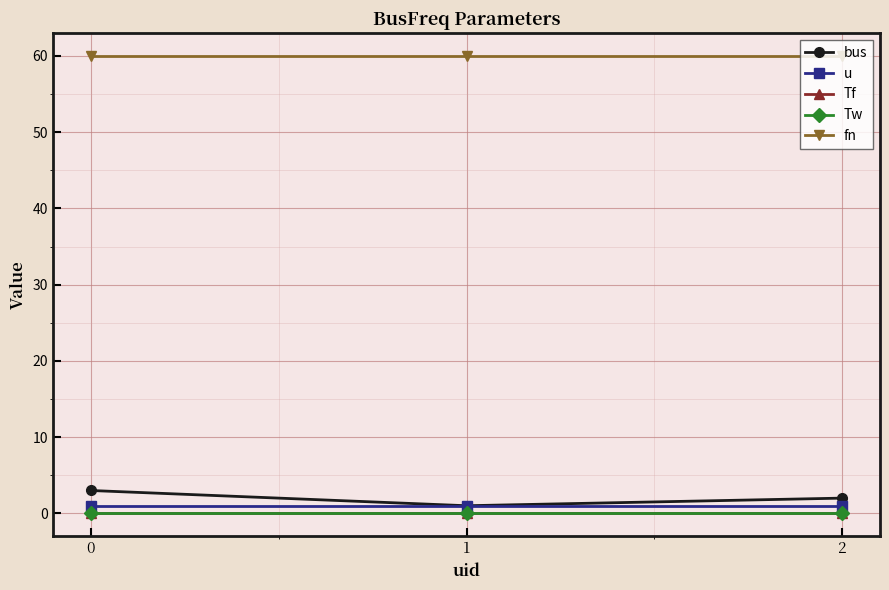

The bus series shows 1.0 at 1. True or false?

True